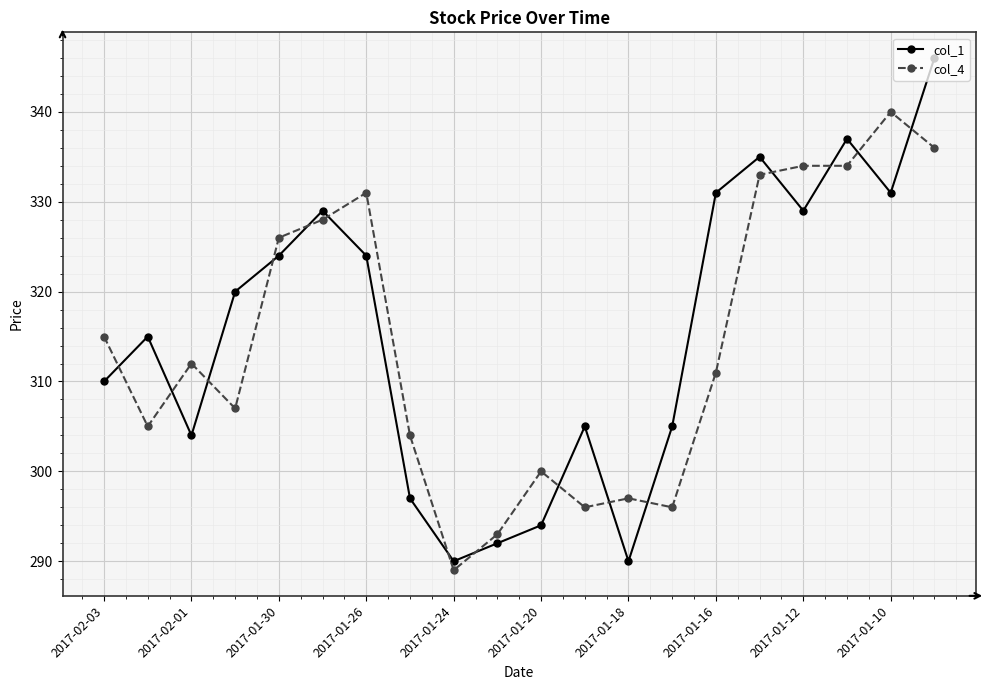

Rank the series by their maximum value, from highest to lowest.

col_1, col_4